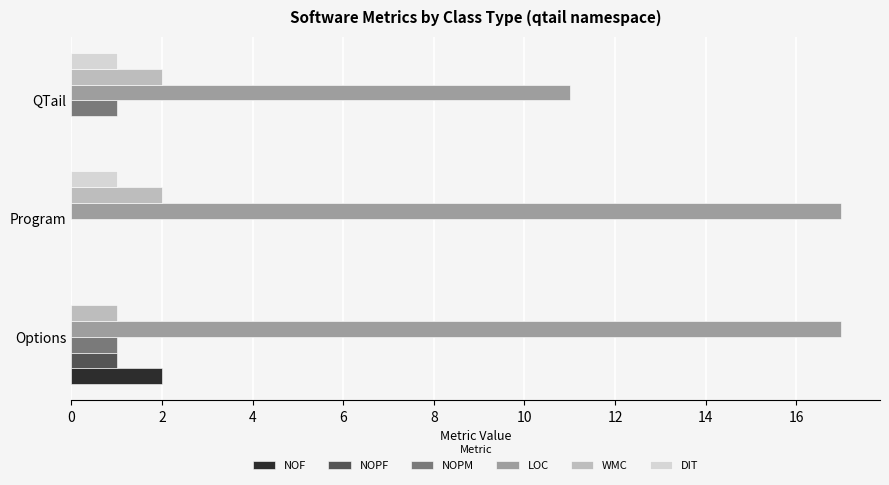

What is the sum of all LOC values?

45